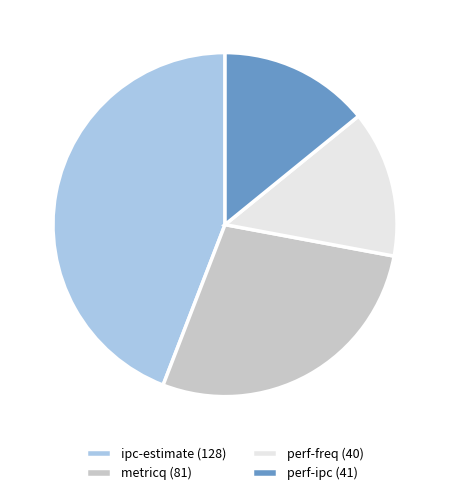

The metricq (81) slice represents 36% of the pie. True or false?

False